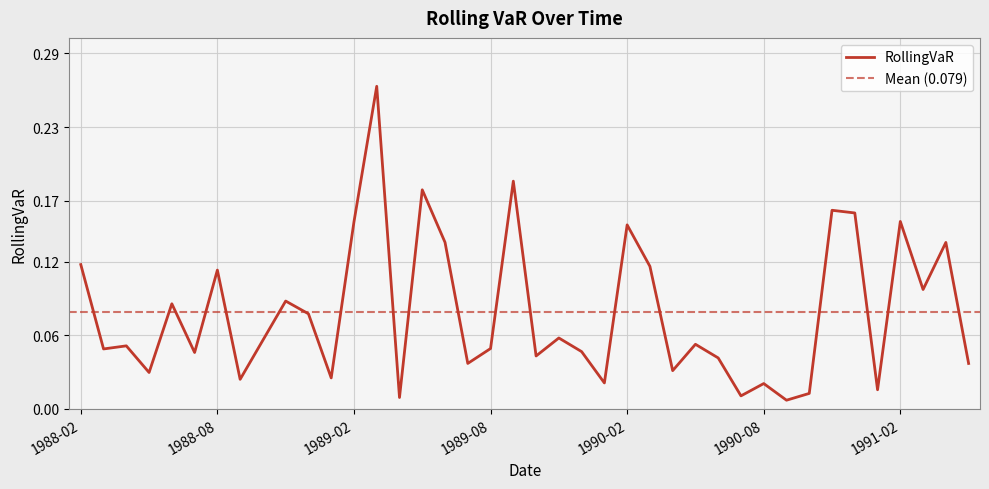

What value does the data have at 1989-11?

0.1